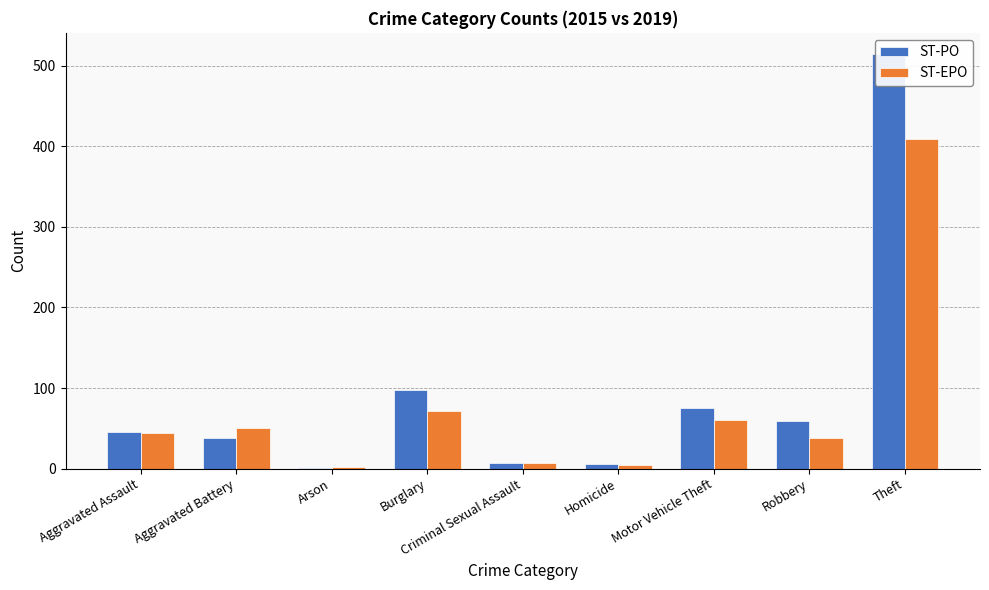

Which series changed the most between Burglary and Robbery?

ST-PO